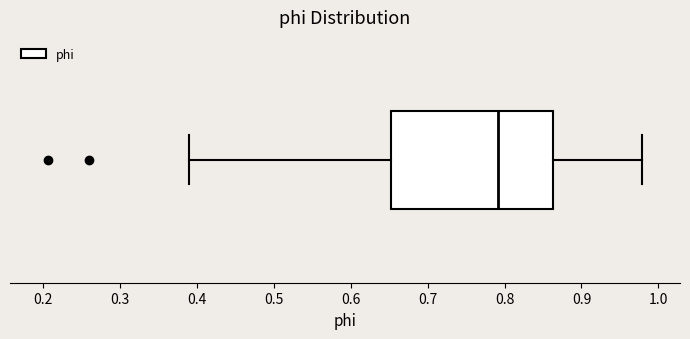

Read this box plot against the x-axis: the position of the median line, the range covered by the box, and the ends of both whiskers. The values are not printed on the chart, so give them approximately, as read against the axis.

median 0.79, box 0.65 to 0.86, whiskers 0.39 to 0.98